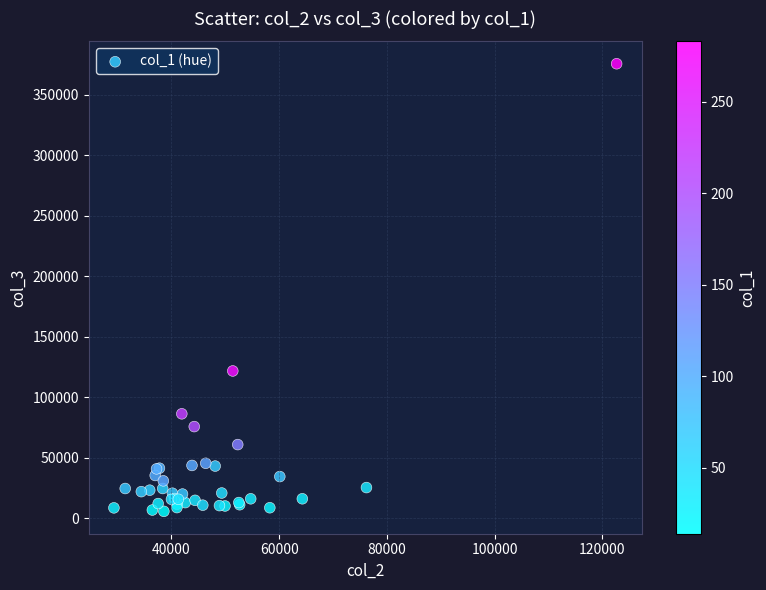

What Y value in the scatter plot is closest to 190754?

121846